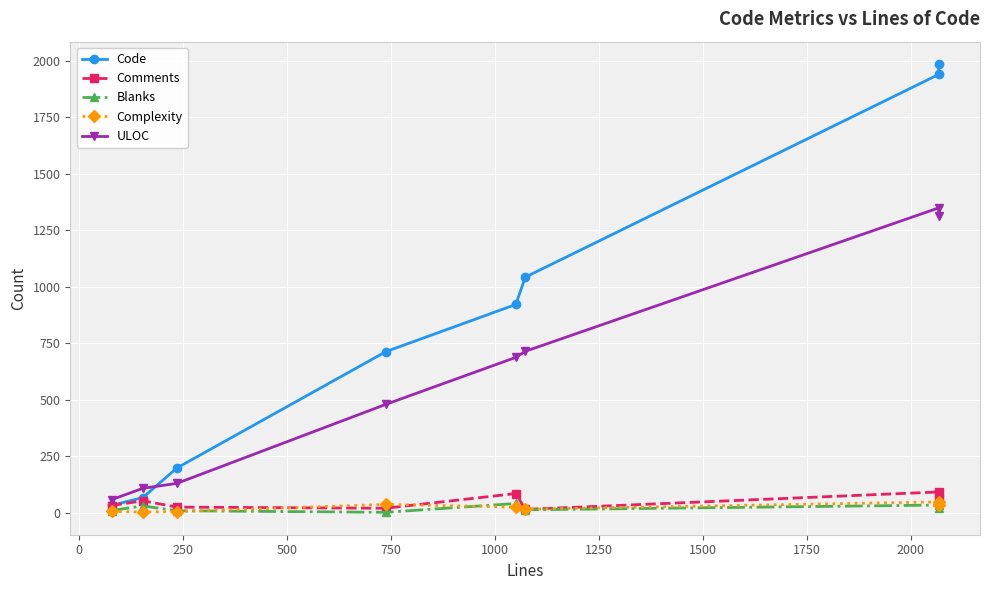

List the series in order of their peak value, highest first.

Code, ULOC, Comments, Complexity, Blanks